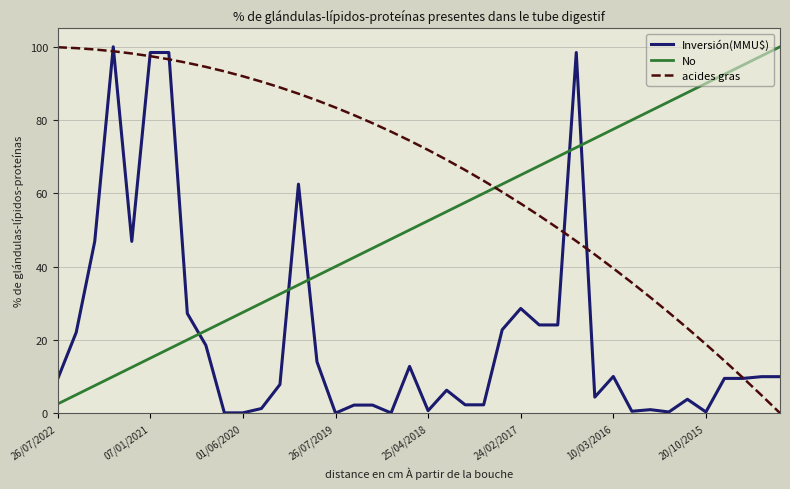

What is the highest value of the No series?

100.0